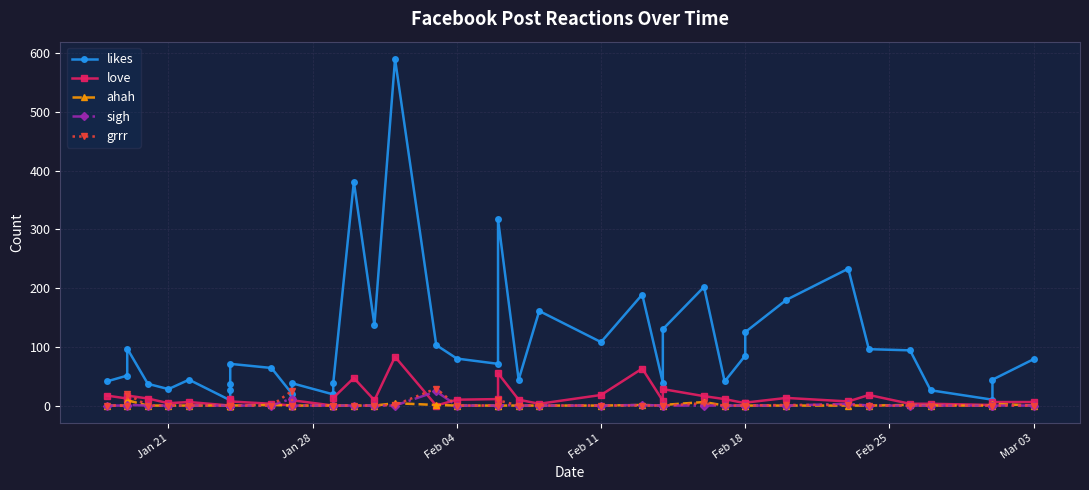

Reading right to left, extract all data points from this chart.

likes: 79	44	10	26	94	96	233	180	125	85	41	202	130	39	189	108	161	44	317	71	80	103	590	137	381	38	19	38	20	64	71	37	26	9	44	28	37	97	51	41
love: 6	6	1	3	3	18	7	13	5	4	11	16	28	8	63	18	3	10	55	11	10	0	83	9	47	13	0	9	0	3	7	11	1	0	6	4	12	17	12	17
ahah: 0	3	0	0	1	0	0	0	0	0	0	6	1	0	1	0	0	0	0	0	0	1	4	0	0	0	0	0	0	1	0	0	0	0	0	0	0	9	0	0
sigh: 0	0	0	0	0	0	3	0	0	0	0	0	0	0	1	0	0	0	1	0	0	24	0	0	0	0	0	0	12	0	0	0	0	0	0	0	0	1	0	0
grrr: 0	0	0	0	0	0	1	1	0	0	0	4	0	0	0	0	0	0	9	0	0	29	1	0	0	0	0	0	25	0	0	0	0	0	0	0	0	19	0	0